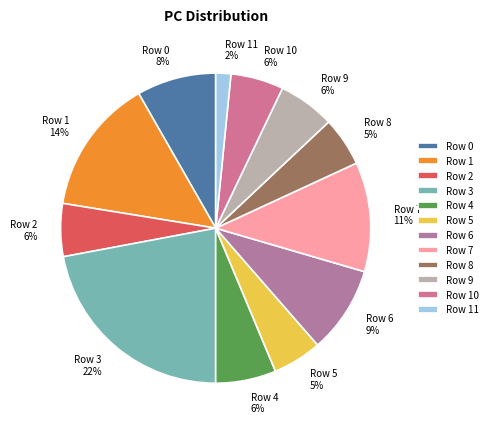

Is there a majority slice in this chart?

No